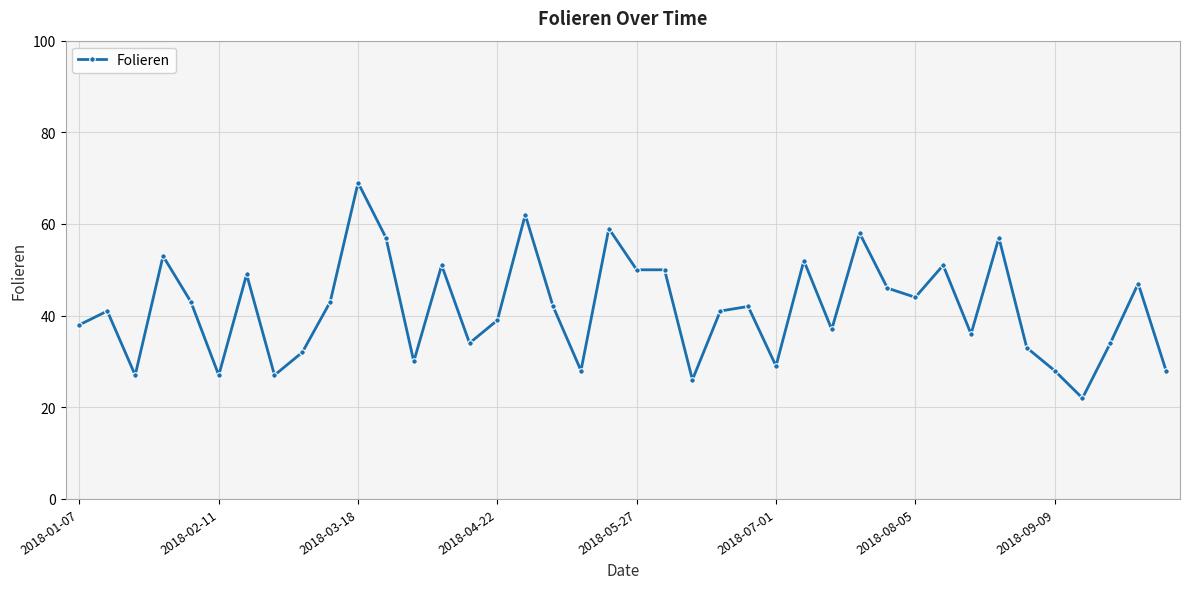

What is the sum of all values?

1662